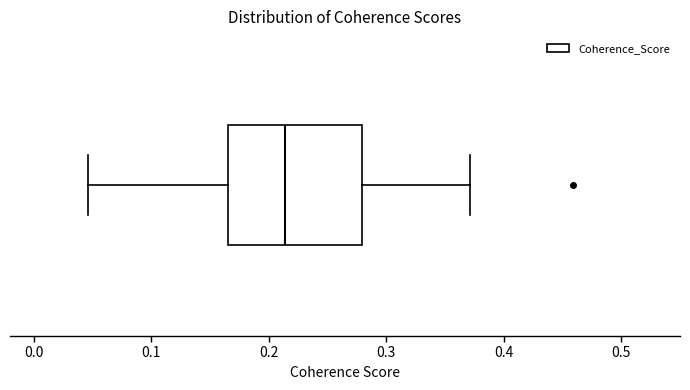

Read this box plot against the x-axis: the position of the median line, the range covered by the box, and the ends of both whiskers. The values are not printed on the chart, so give them approximately, as read against the axis.

median 0.21, box 0.17 to 0.28, whiskers 0.05 to 0.37